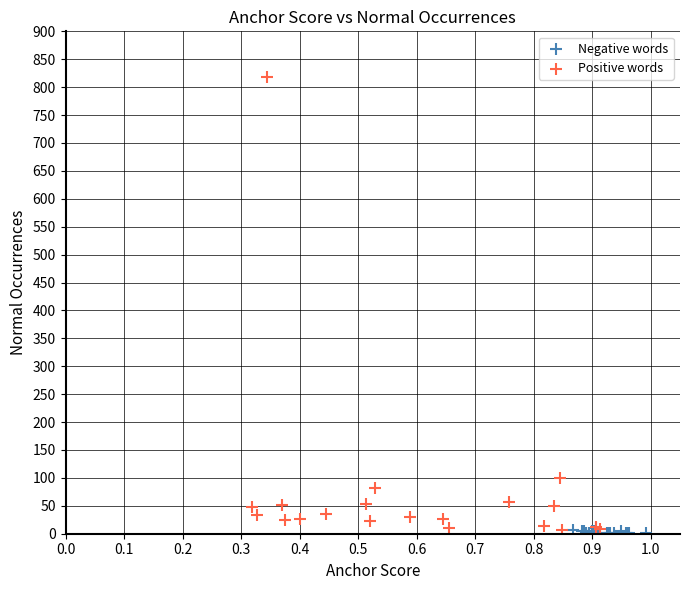

Which series has the largest Y range (max minus min)?

Positive words